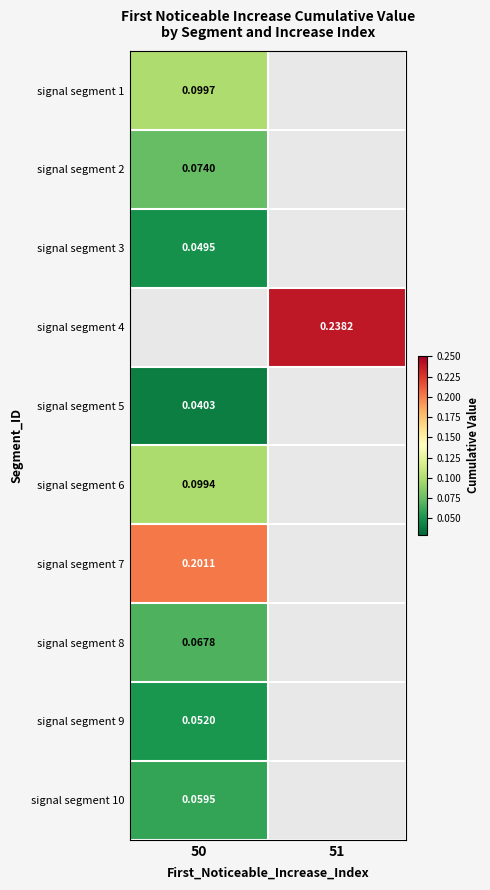

Which has a higher value, 50 or 51?

51